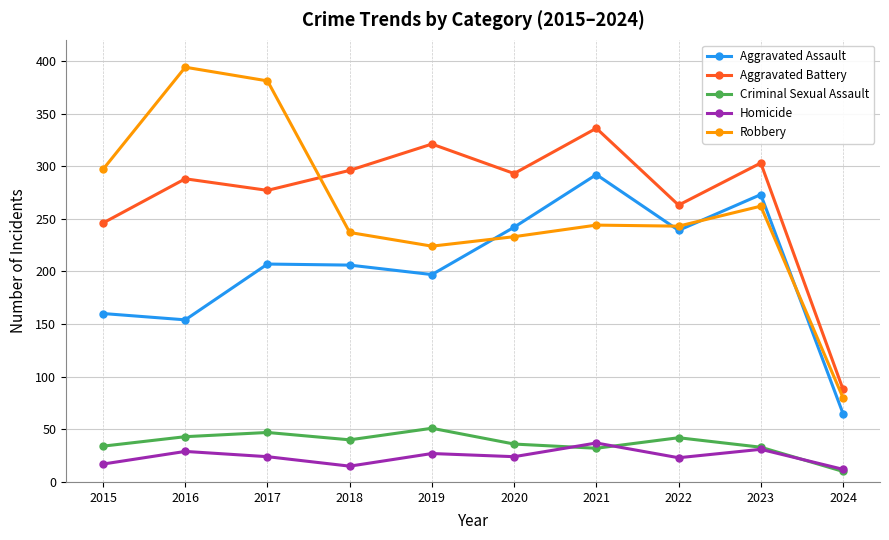

True or false: Aggravated Assault has more than 1 points higher than both neighbors.

True